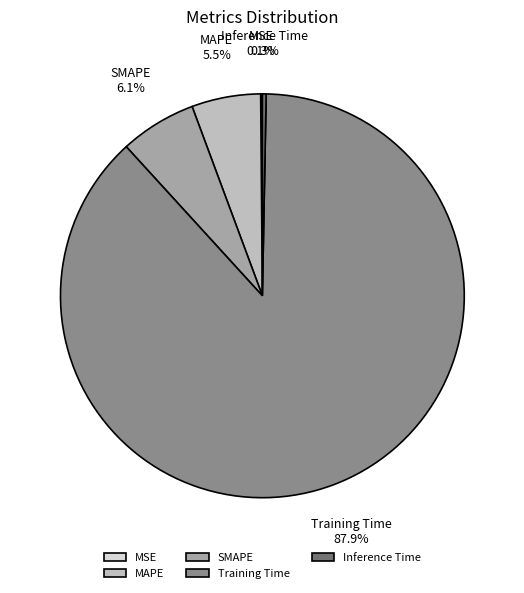

The SMAPE slice represents 6% of the pie. True or false?

True